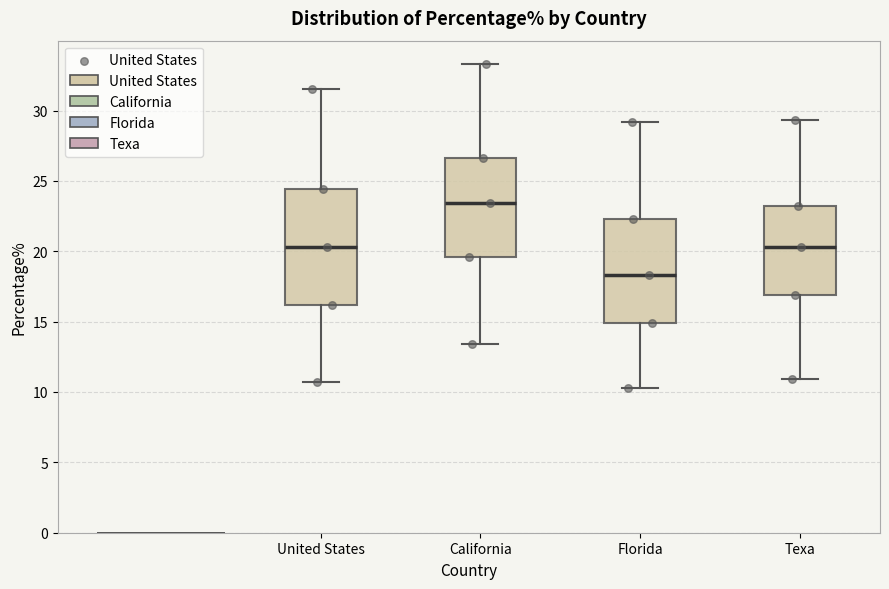

Reading left to right, transcribe this box plot: for each box, give where its median line is, the range the box spans, and where its two whiskers end, as read against the y-axis. The values are not printed on the chart, so give them approximately, as read against the axis.

United States: median 20.5, box 16.0 to 24.5, whiskers 10.5 to 31.5
California: median 23.5, box 19.5 to 26.5, whiskers 13.5 to 33.5
Florida: median 18.5, box 15.0 to 22.5, whiskers 10.5 to 29.0
Texa: median 20.5, box 17.0 to 23.0, whiskers 11.0 to 29.5